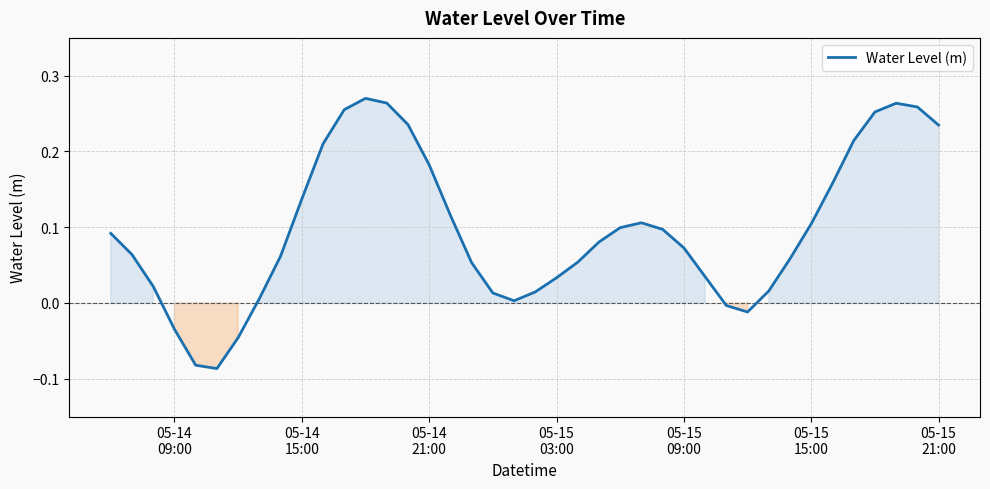

What is the difference between the maximum and minimum values?

0.4